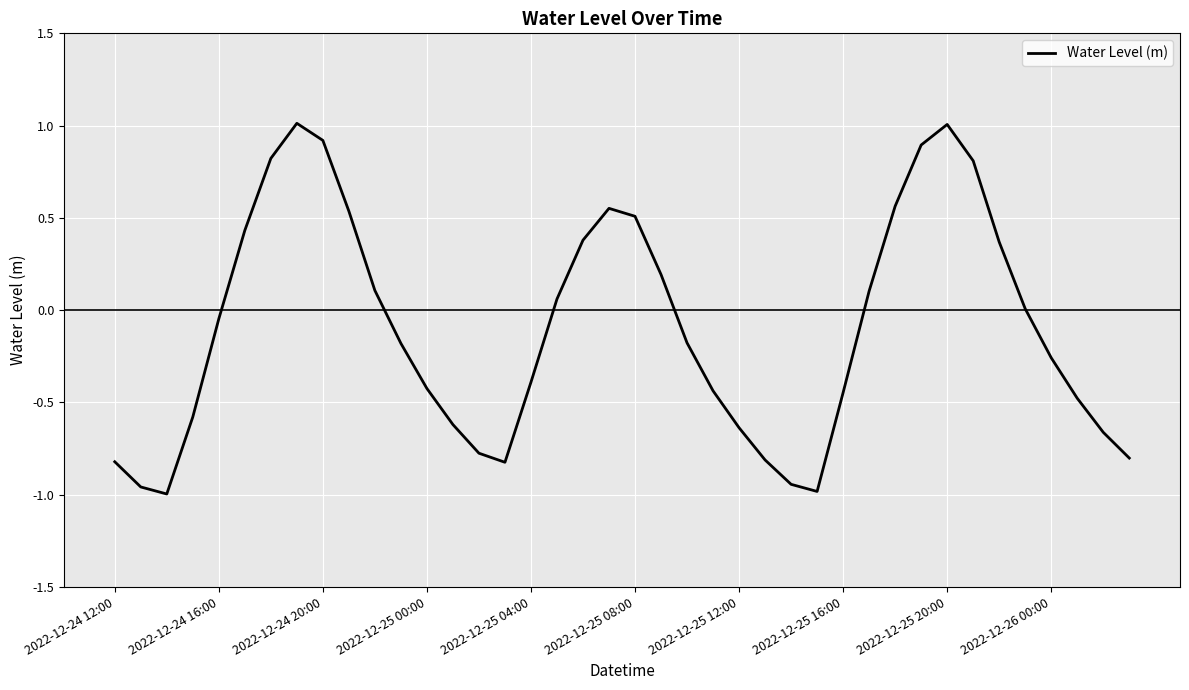

What is the difference between the maximum and minimum values?

2.0